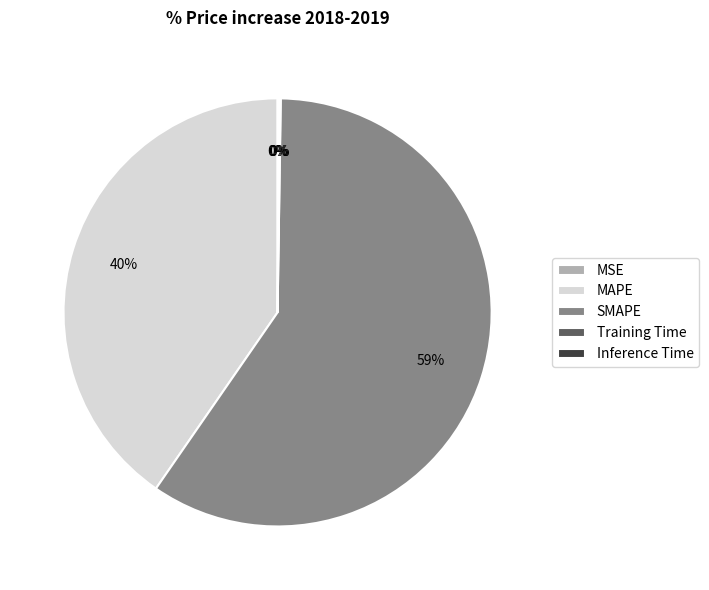

What is the largest slice in the pie chart?

SMAPE